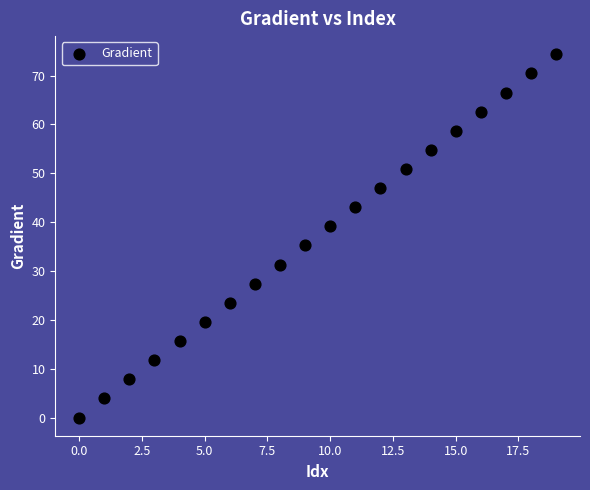

What is the range of Y values (max minus min)?

74.4